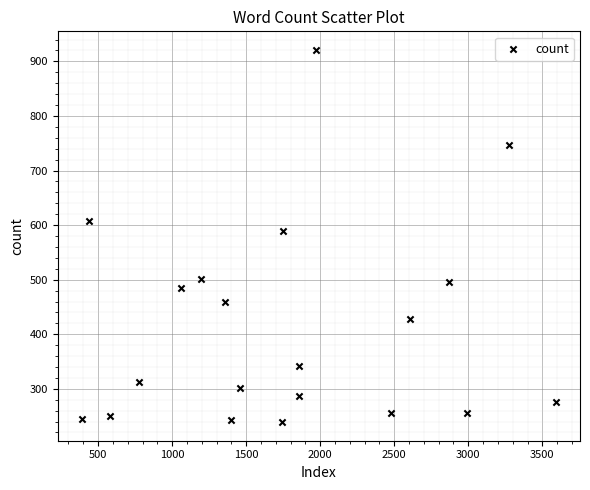

What Y value in the scatter plot is closest to 580?

589